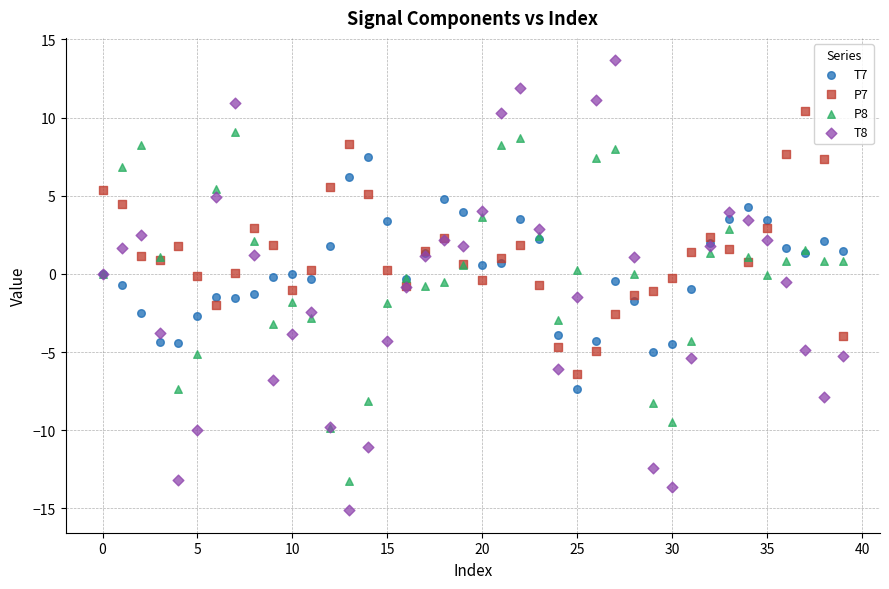

Which series contains the lowest Y value?

T8